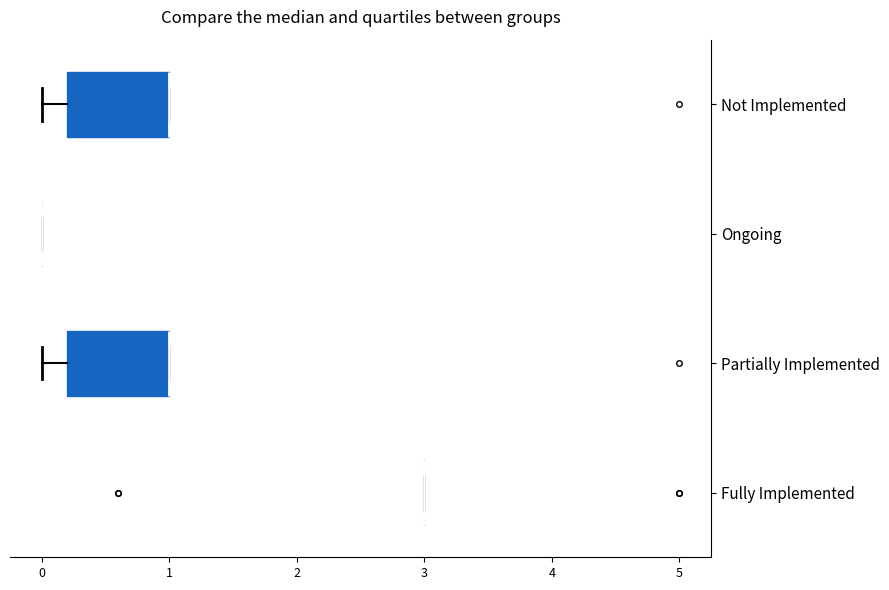

Where does the left whisker of the box for Partially Implemented end on the x-axis? The values are not printed on the chart, so give them approximately, as read against the axis.

0.0